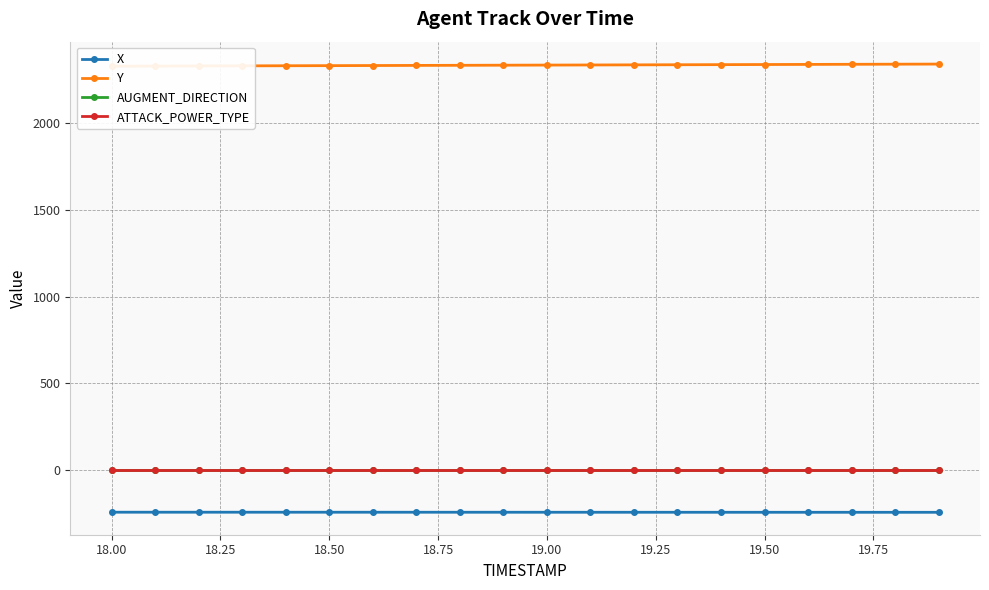

What are all the series names shown in the legend?

X, Y, AUGMENT_DIRECTION, ATTACK_POWER_TYPE